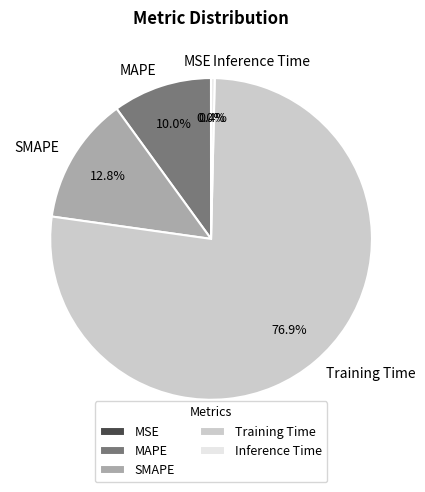

Combined, do SMAPE and Training Time account for over 50%?

Yes